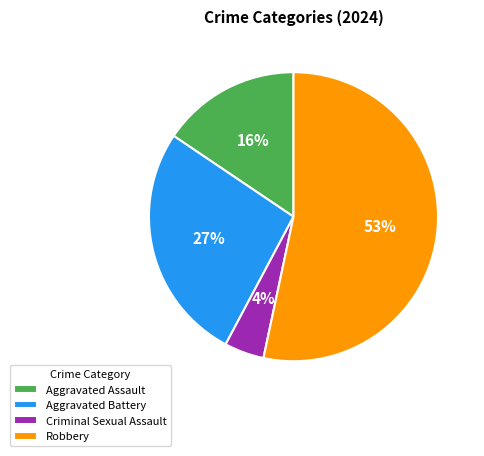

To the nearest percent, what is the combined percentage of Aggravated Assault and Criminal Sexual Assault?

20%